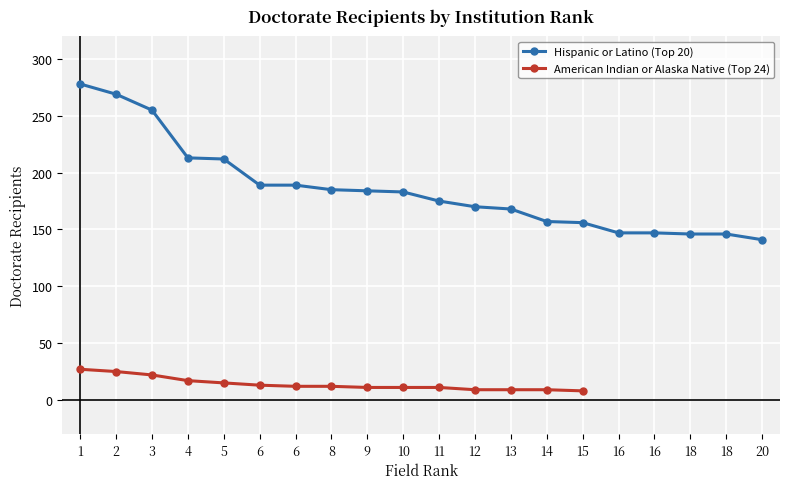

Approximately how many times larger is the value at 6 compared to 16?

1.3